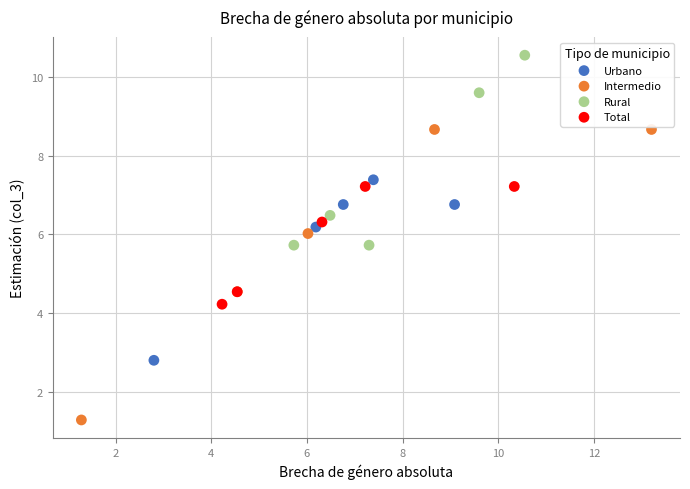

Which series contains the highest Y value?

Rural